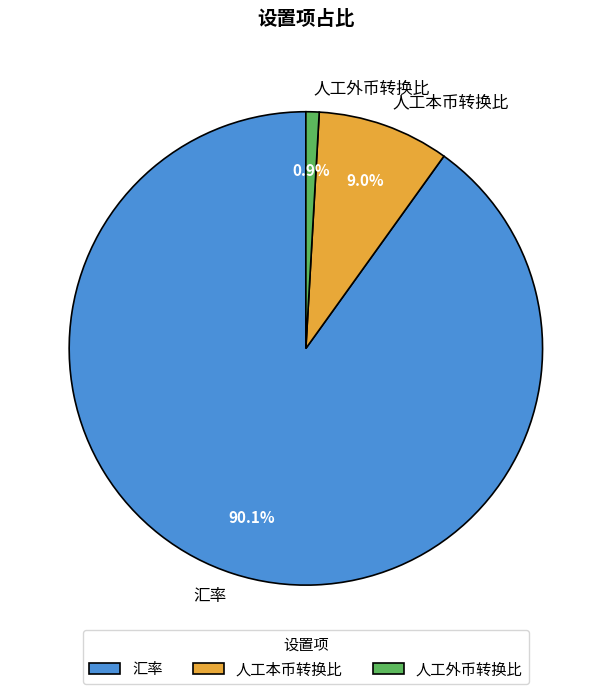

Is there a majority slice in this chart?

Yes